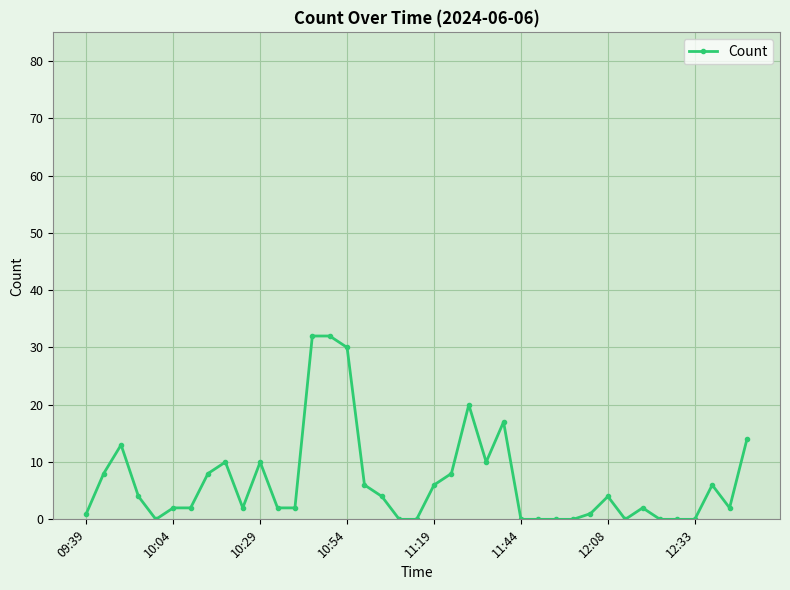

Does the chart display data point markers on the line(s)?

Yes